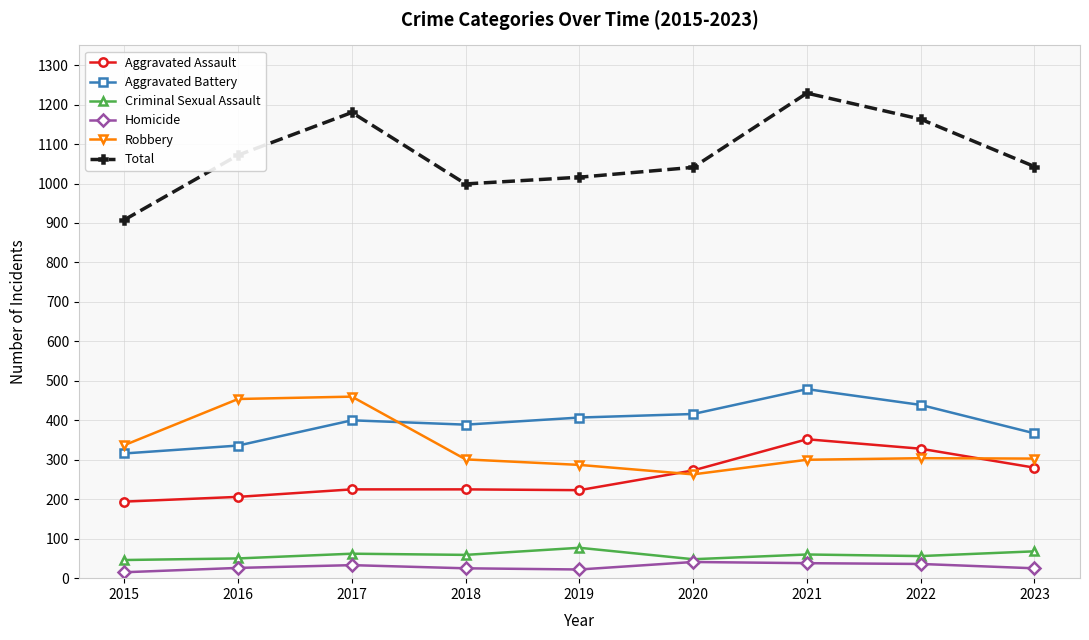

True or false: Robbery has more than 0 interior local peaks.

True